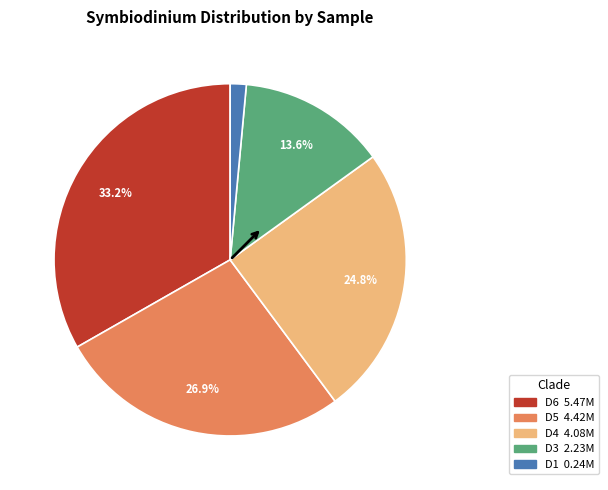

Count the number of slices in the pie.

5